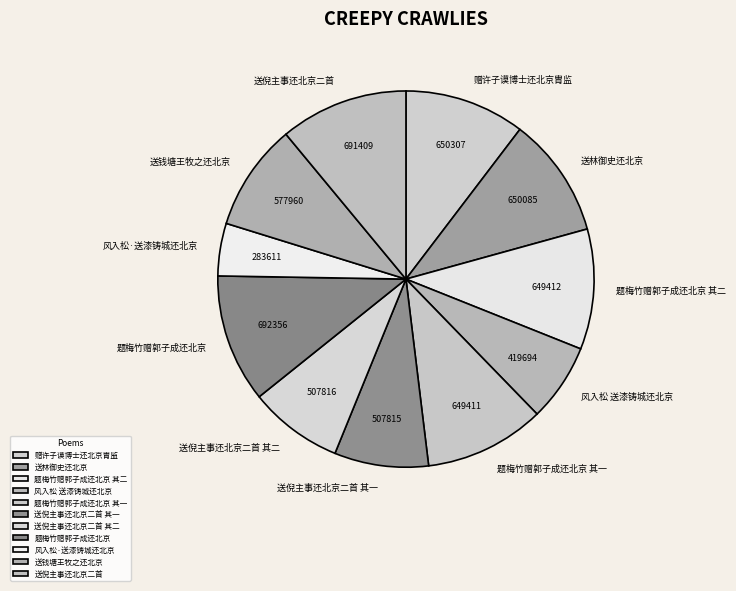

Approximately how many times larger is the value at 送倪主事还北京二首 其一 compared to 送钱塘王牧之还北京?

0.9